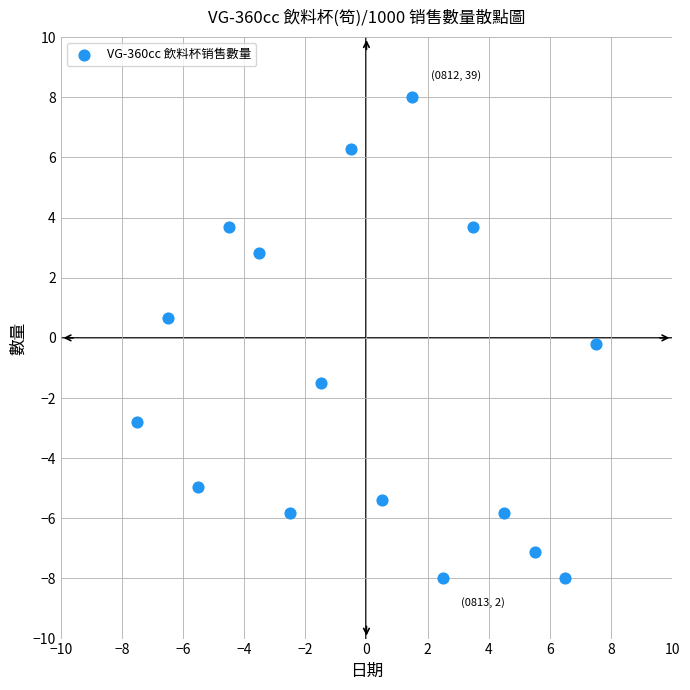

What is the range of X values (max minus min)?

15.0